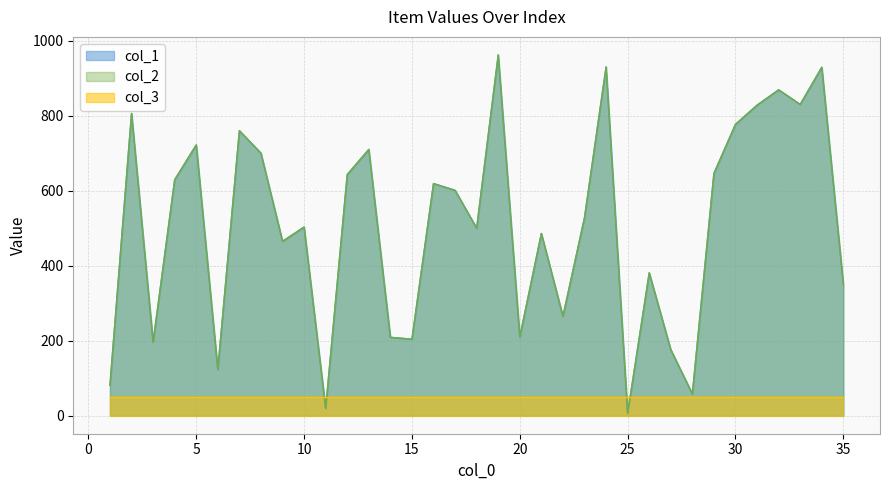

The col_1 series shows 86 at 15. True or false?

False